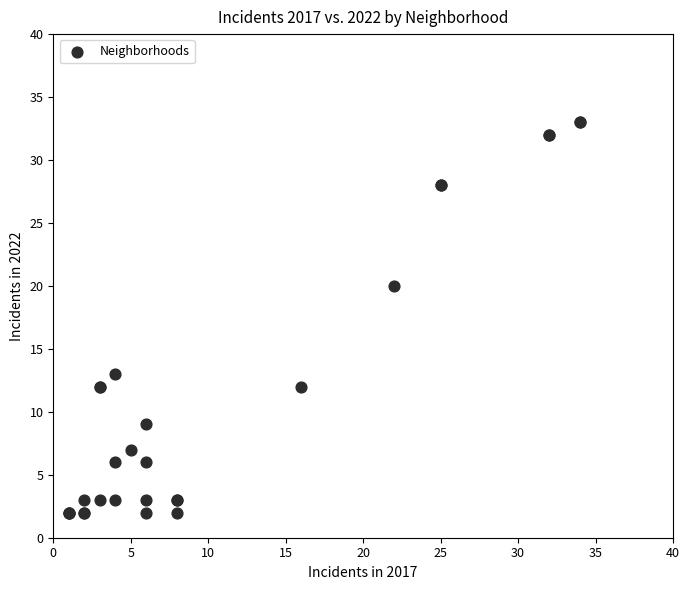

What Y value in the scatter plot is closest to 17?

20